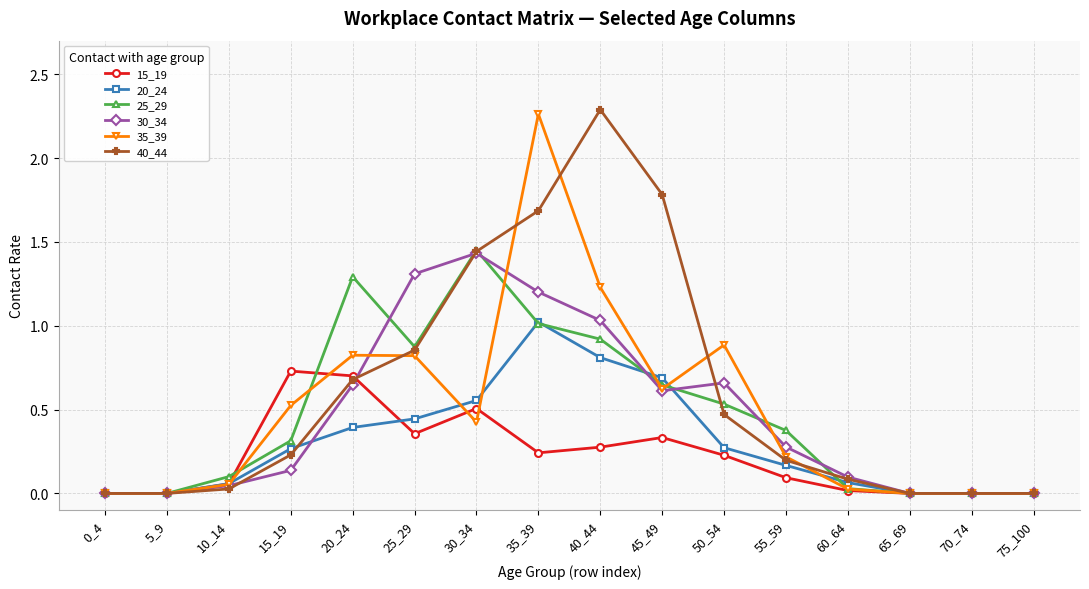

Is the value of 25_29 at 0_4 greater than the value of 20_24 at 35_39?

No